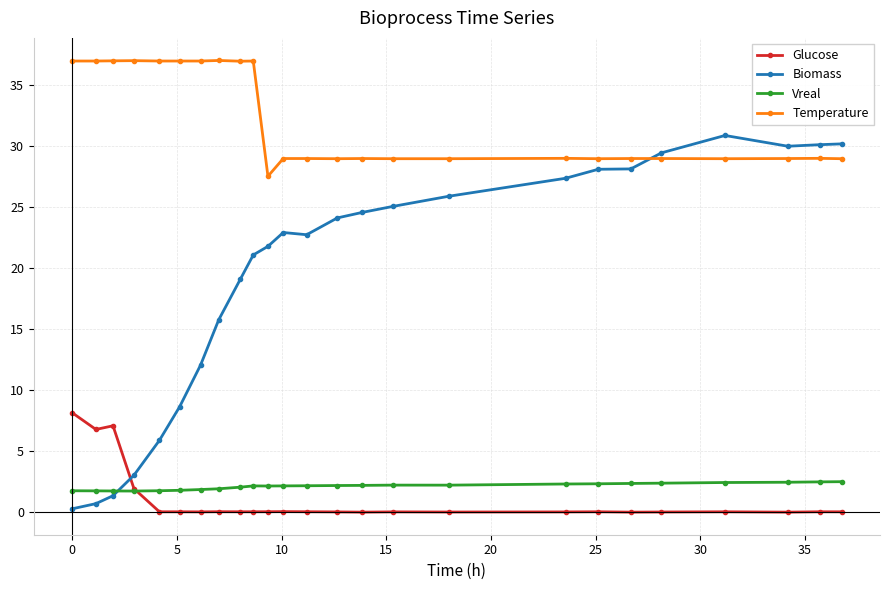

How many lines are shown in the chart?

4